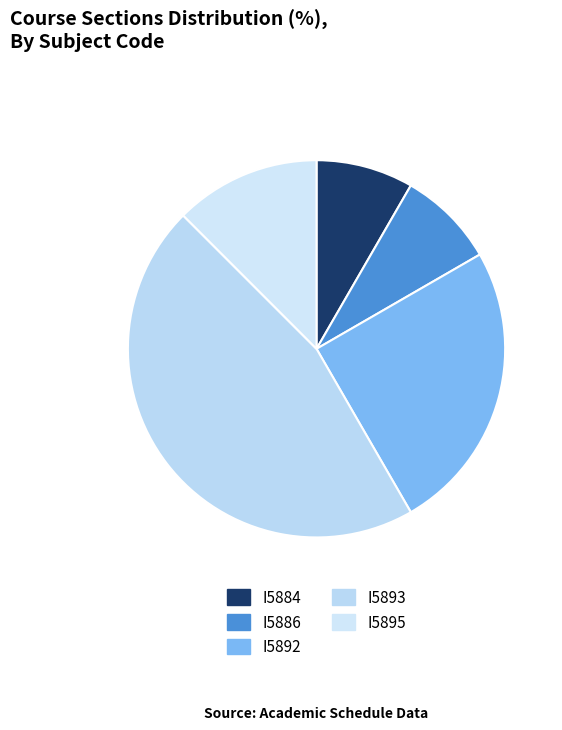

Which slice is the largest?

I5893